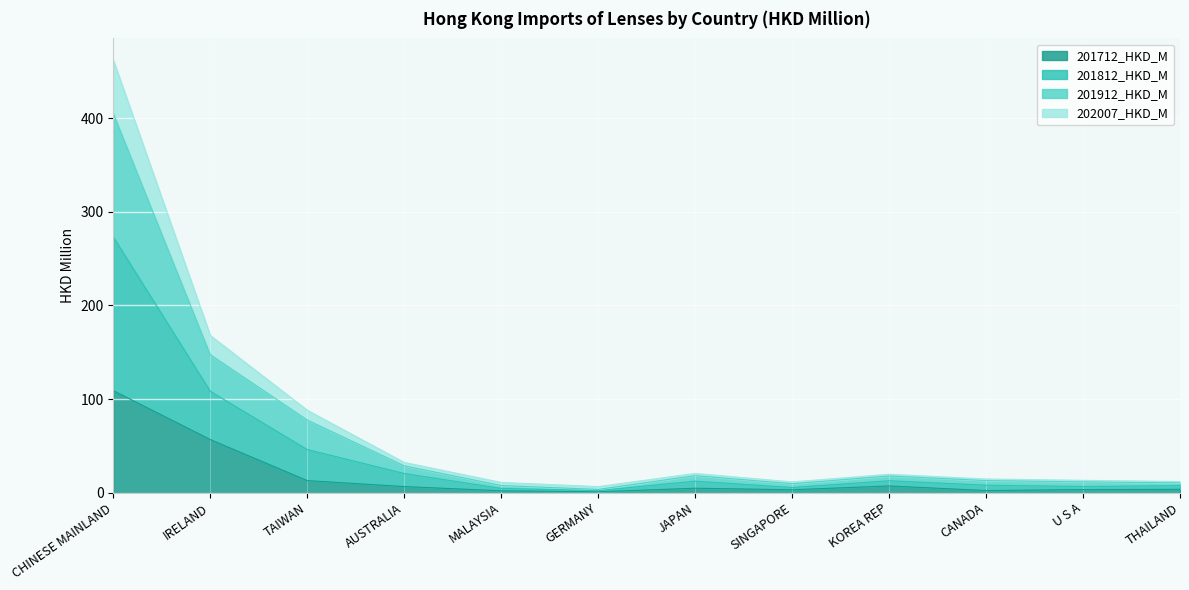

At which category is the sum across all series the highest?

CHINESE MAINLAND